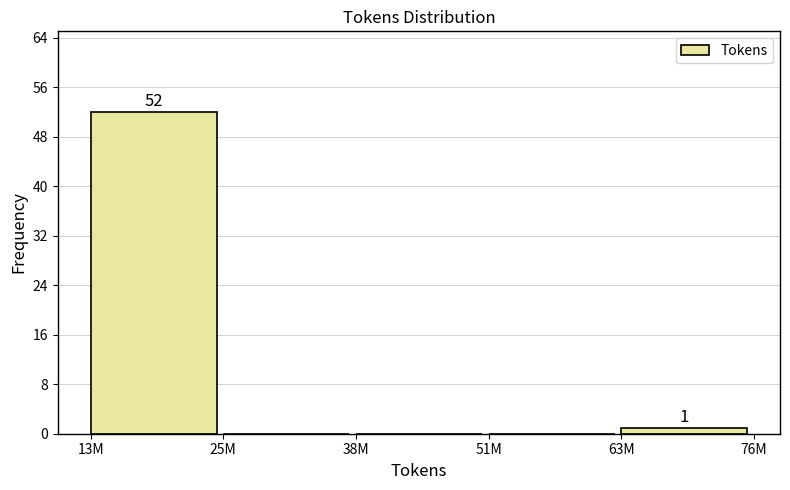

Reading left to right, transcribe all the data shown in this chart.

13M=52	25M=0	38M=0	51M=0	63M=1